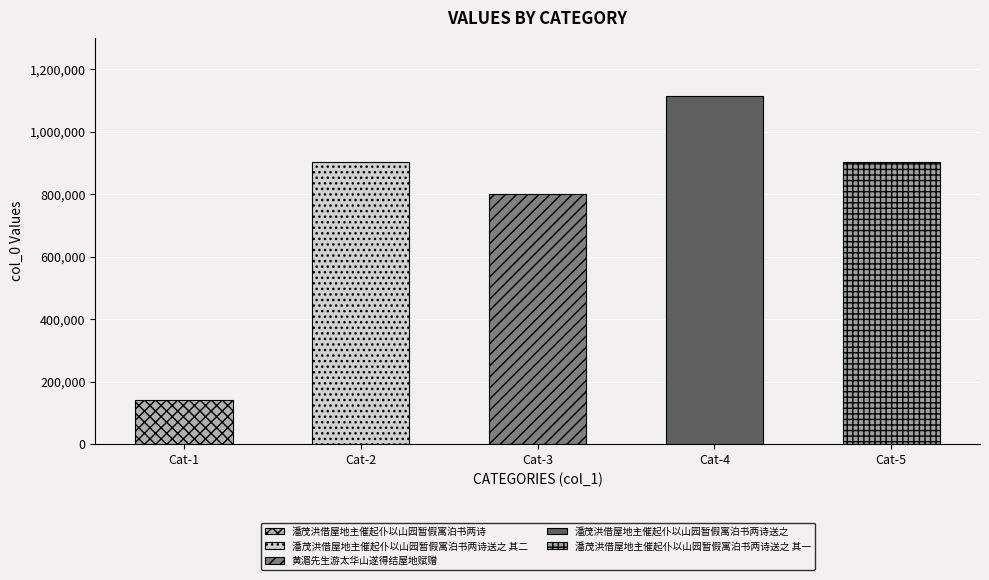

How many values exceed 902787?

2